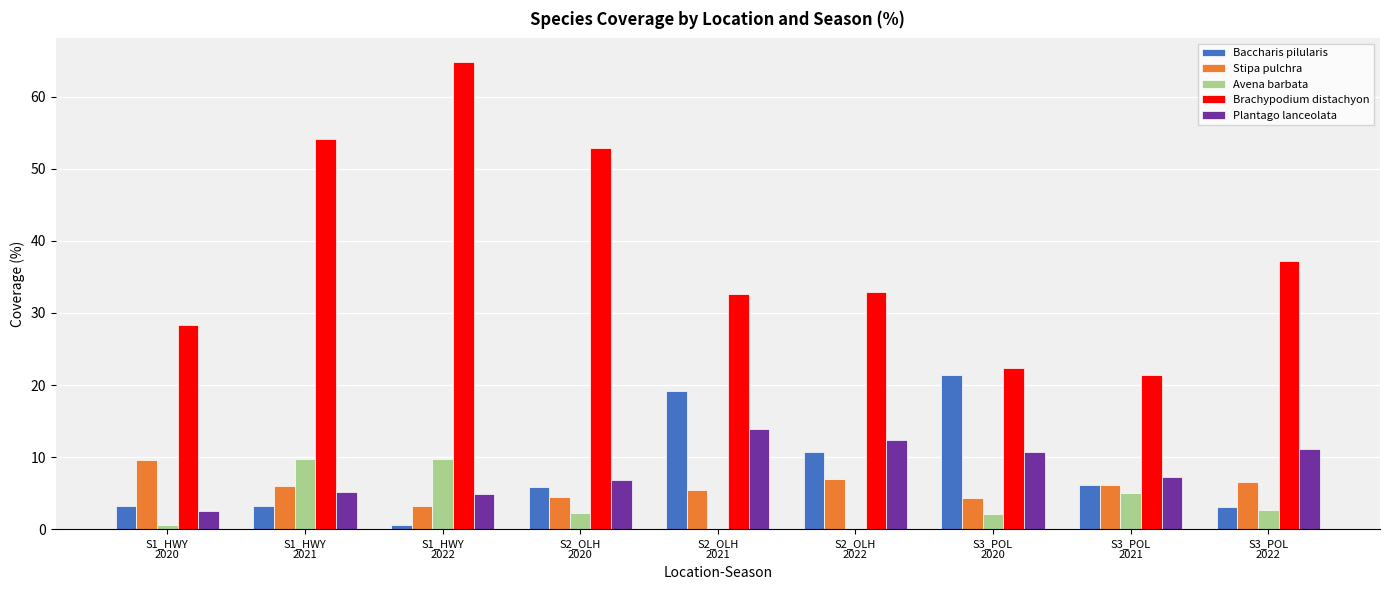

What is the average value of the Baccharis pilularis series?

8.2